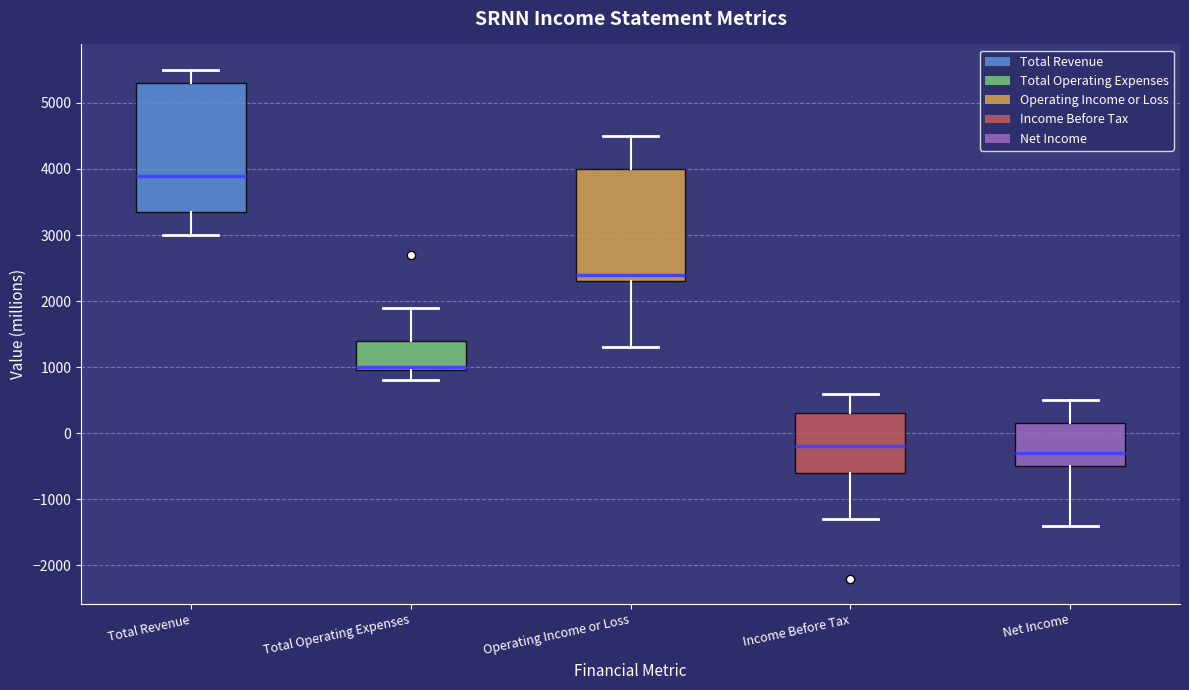

Where is the lower edge of the box for Net Income on the y-axis? The values are not printed on the chart, so give them approximately, as read against the axis.

-500